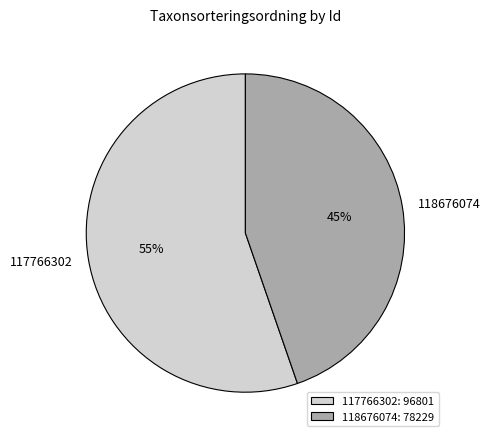

Is there any slice that represents more than half of the pie?

Yes